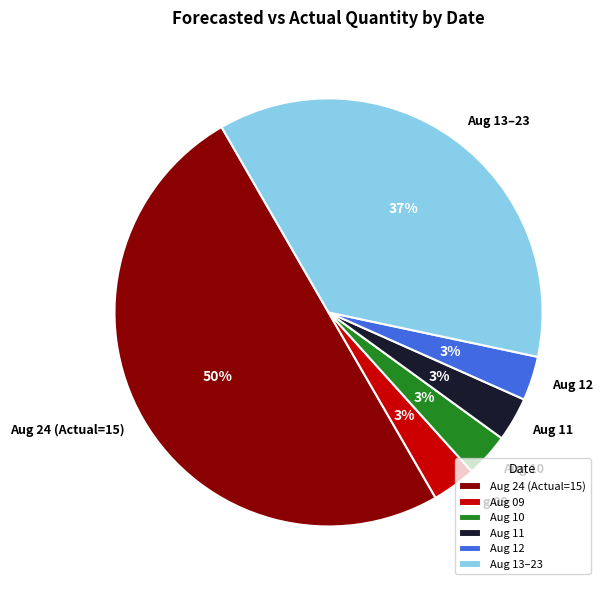

How many segments does this pie chart have?

6